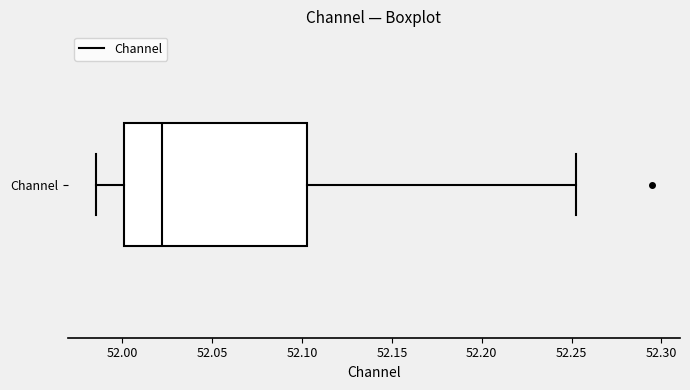

Where does the left whisker of the box for Channel end on the x-axis? The values are not printed on the chart, so give them approximately, as read against the axis.

51.985